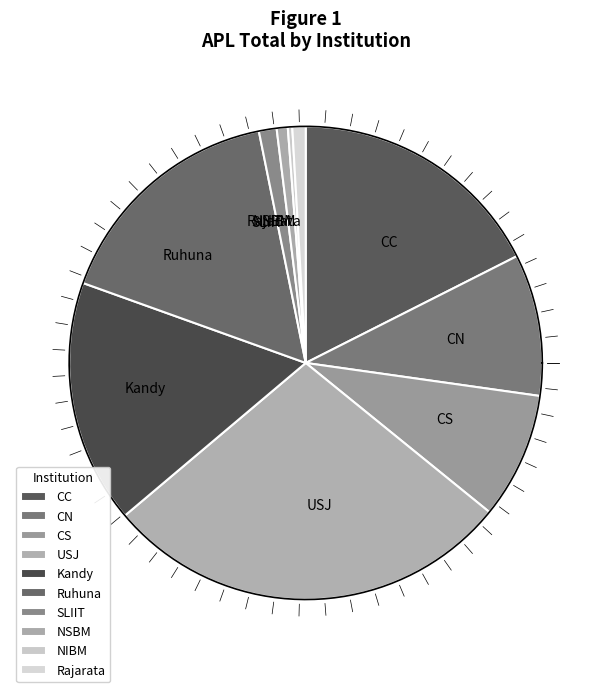

Which has a higher value, Kandy or CN?

Kandy